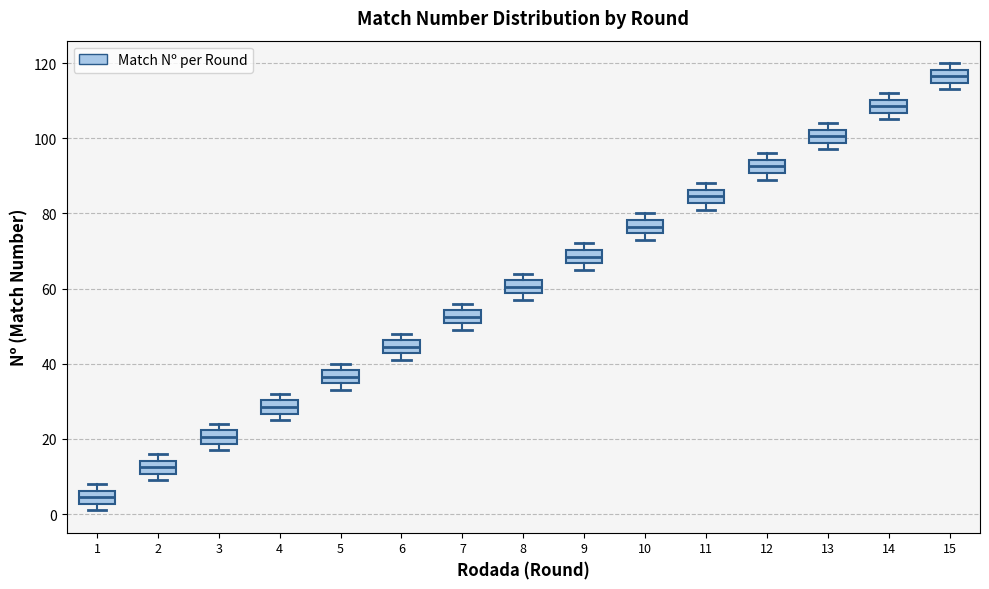

Reading left to right, transcribe this box plot: for each box, give where its median line is, the range the box spans, and where its two whiskers end, as read against the y-axis. The values are not printed on the chart, so give them approximately, as read against the axis.

1: median 4, box 2 to 6, whiskers 2 (just below the box's lower edge) to 8
2: median 12, box 10 to 14, whiskers 10 (just below the box's lower edge) to 16
3: median 20, box 18 to 22, whiskers 18 (just below the box's lower edge) to 24
4: median 28, box 26 to 30, whiskers 26 (just below the box's lower edge) to 32
5: median 36, box 34 to 38, whiskers 34 (just below the box's lower edge) to 40
6: median 44, box 42 to 46, whiskers 42 (just below the box's lower edge) to 48
7: median 52, box 50 to 54, whiskers 50 (just below the box's lower edge) to 56
8: median 60, box 58 to 62, whiskers 58 (just below the box's lower edge) to 64
9: median 68, box 66 to 70, whiskers 66 (just below the box's lower edge) to 72
10: median 76, box 74 to 78, whiskers 74 (just below the box's lower edge) to 80
11: median 84, box 82 to 86, whiskers 82 (just below the box's lower edge) to 88
12: median 92, box 90 to 94, whiskers 90 (just below the box's lower edge) to 96
13: median 100, box 98 to 102, whiskers 98 (just below the box's lower edge) to 104
14: median 108, box 106 to 110, whiskers 106 (just below the box's lower edge) to 112
15: median 116, box 114 to 118, whiskers 114 (just below the box's lower edge) to 120